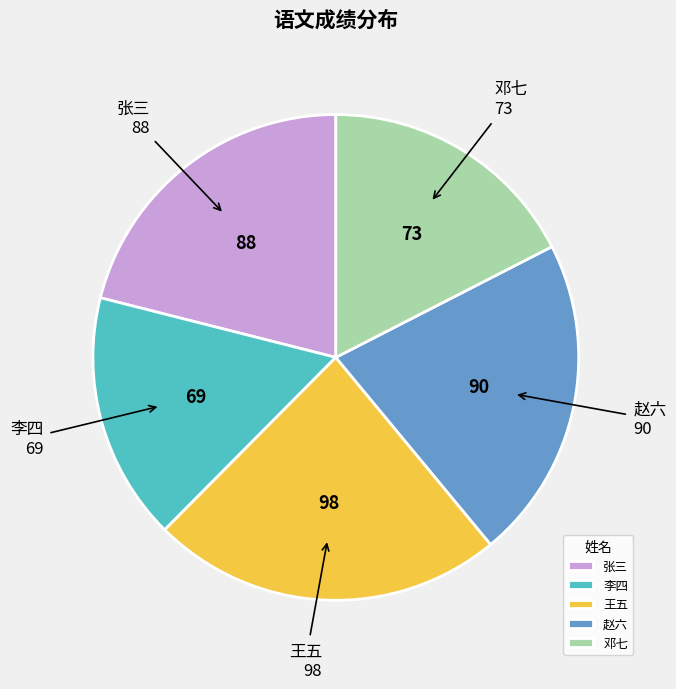

What is the smallest slice in the pie chart?

李四